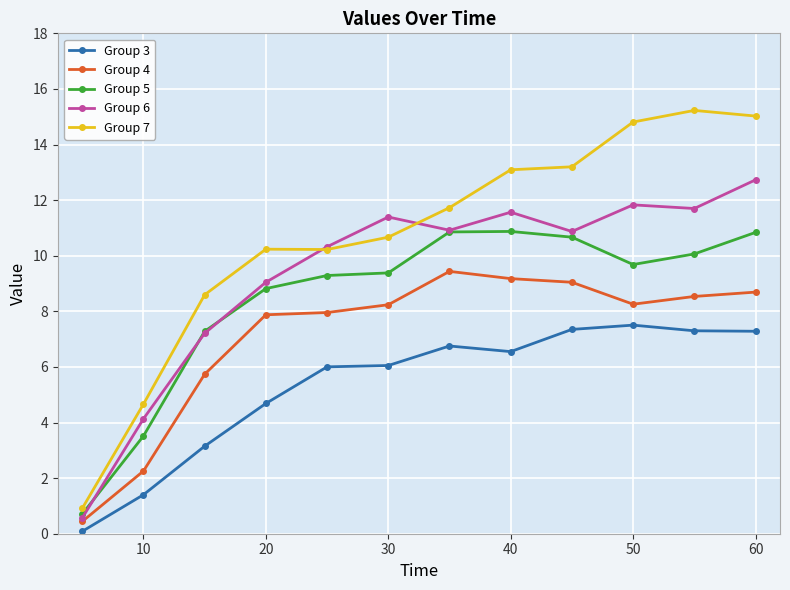

True or false: Group 3 has more than 1 points higher than both neighbors.

True